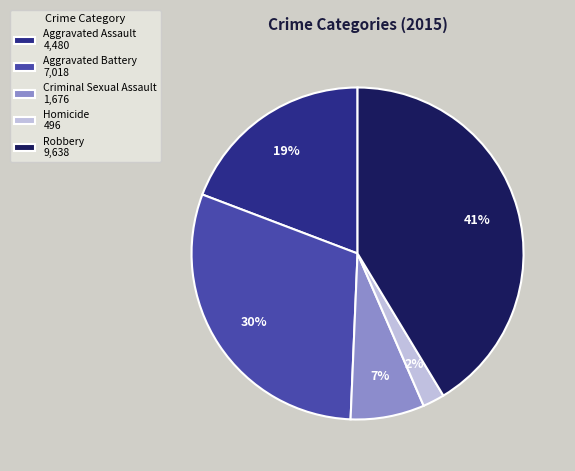

Is the sum of Homicide 496 and Criminal Sexual Assault 1,676 greater than half?

No